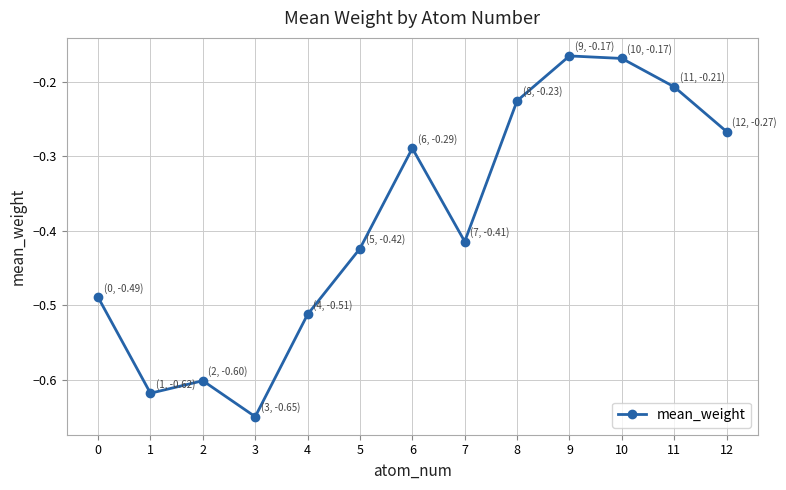

True or false: the data shows -0.9 at 0.

False